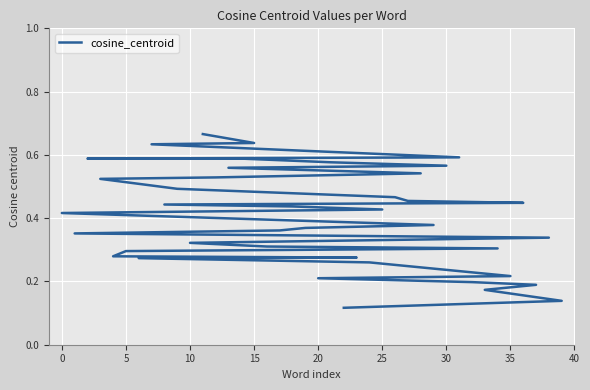

What is the sum of the values at 17 and 20?

0.6